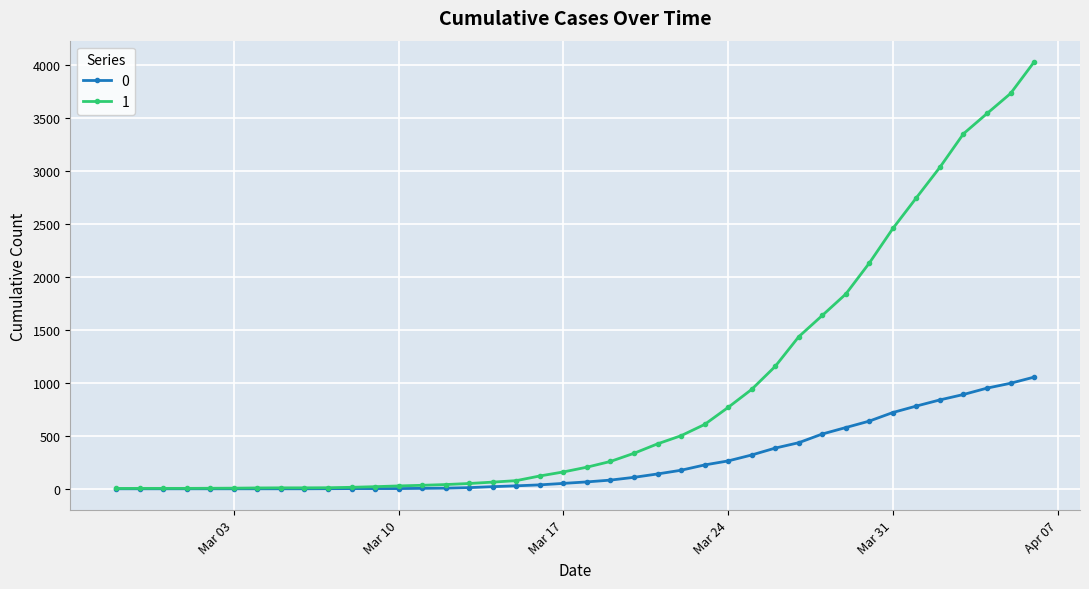

Does the chart have visible grid lines?

Yes